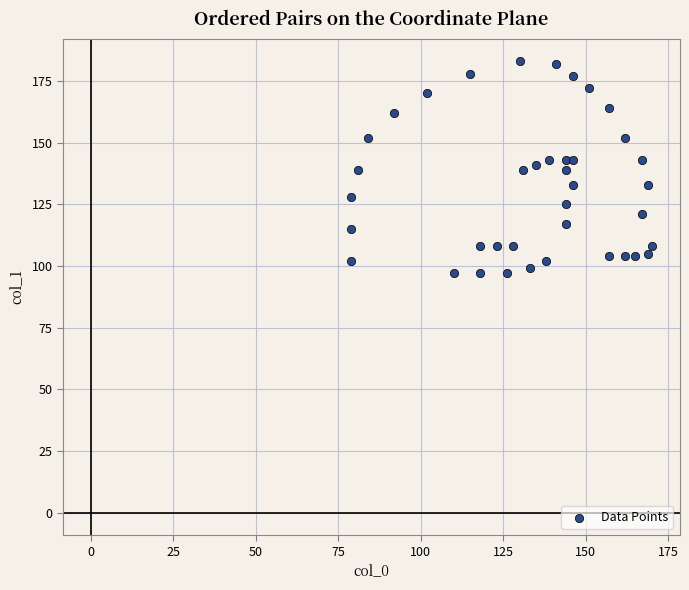

What is the range of X values (max minus min)?

91